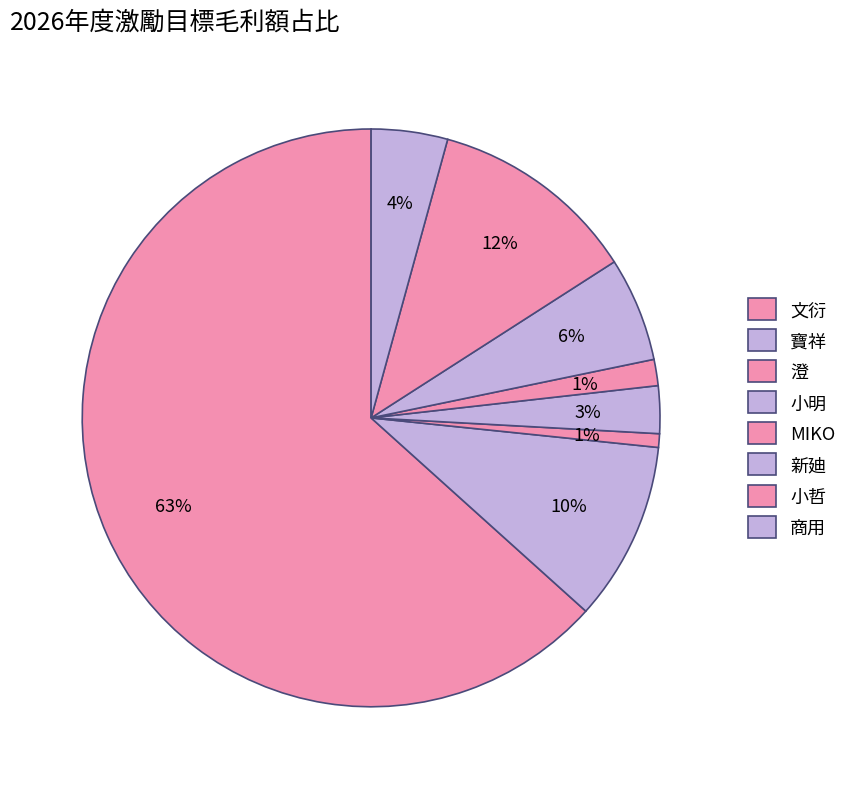

How many segments does this pie chart have?

8